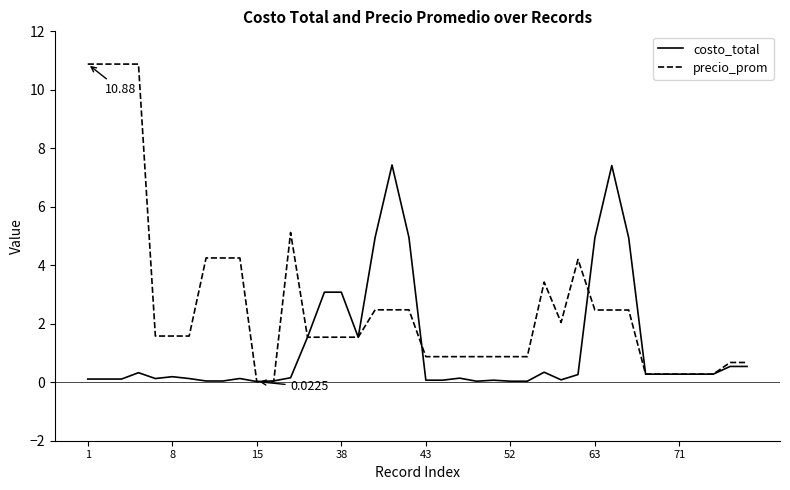

List the series in order of their peak value, highest first.

precio_prom, costo_total